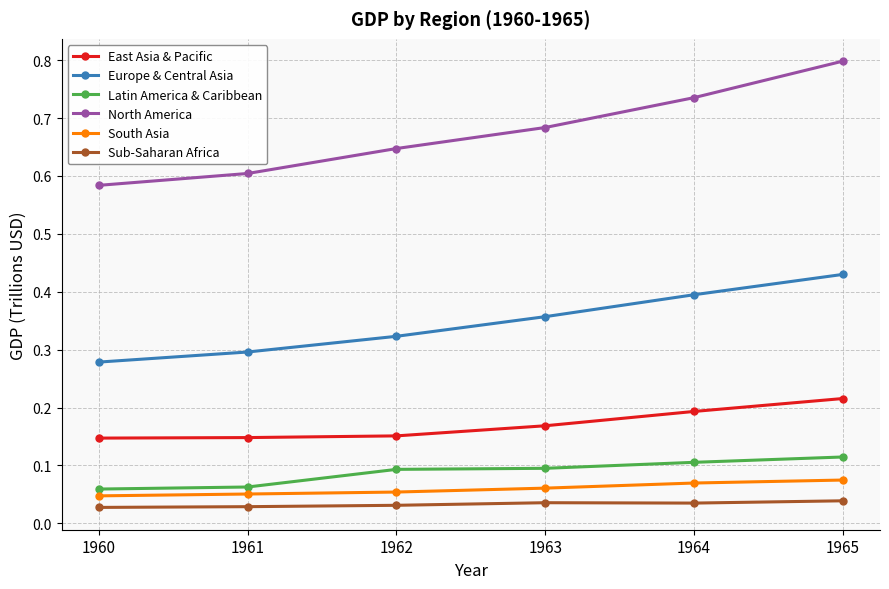

True or false: Latin America & Caribbean and North America cross at least once.

False